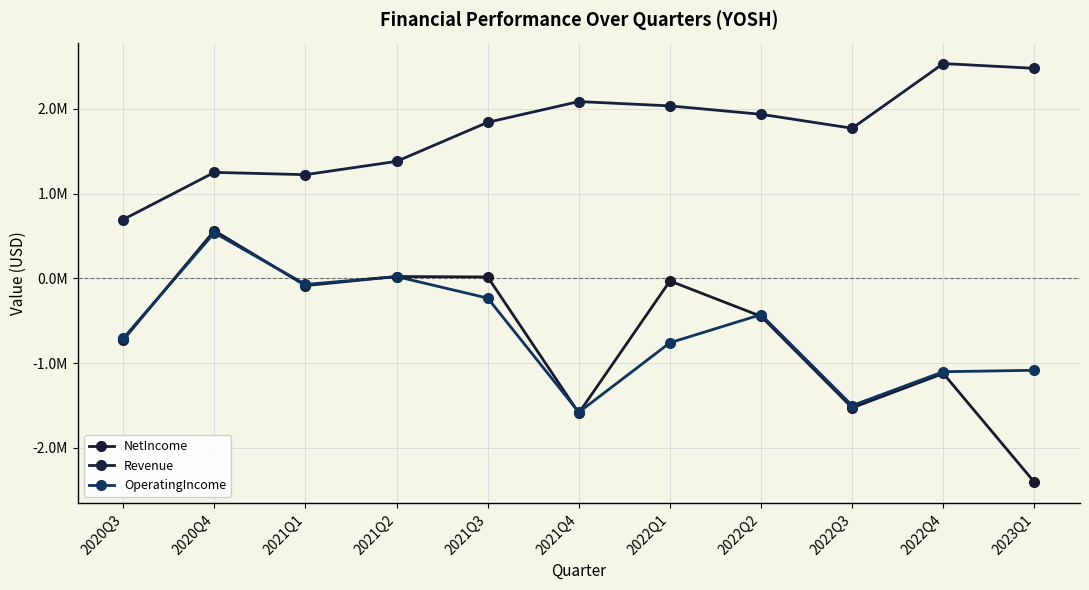

Is this an area chart (filled region under the line)?

No